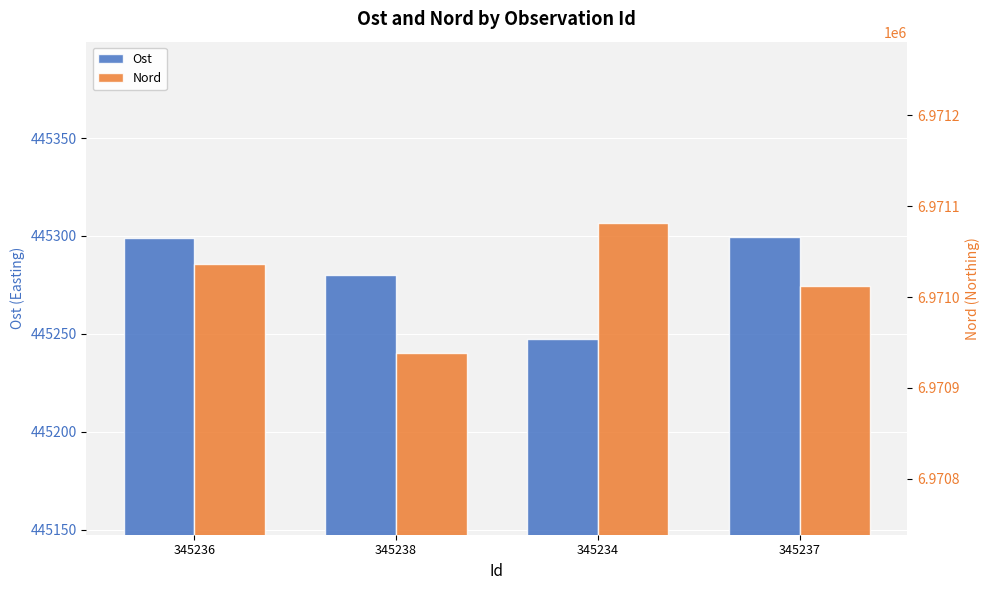

What is the label of the 3rd bar from the left?

345234